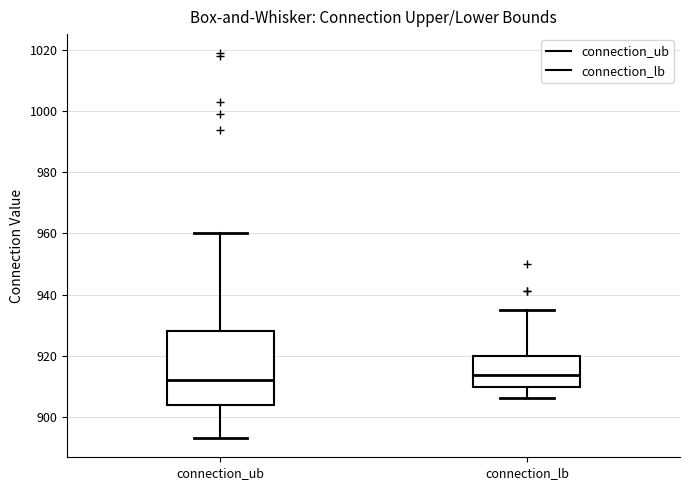

Which box is the tallest, from its lower edge to its upper edge?

connection_ub